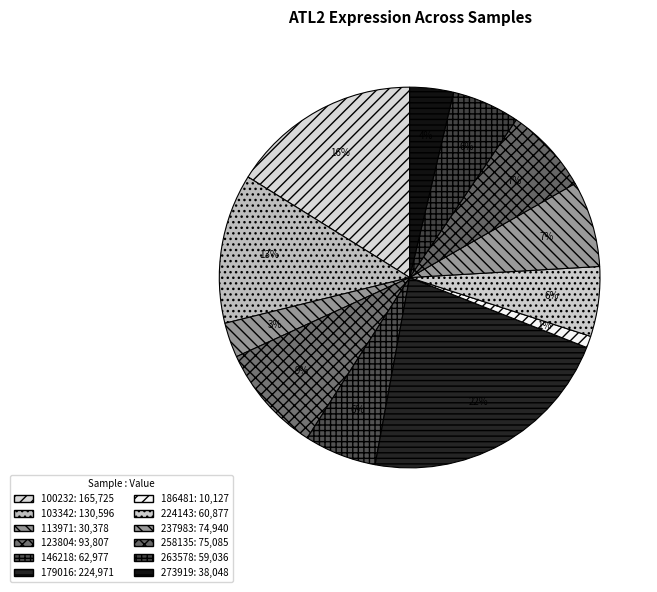

What percentage is the 100232 slice, to the nearest percent?

16%